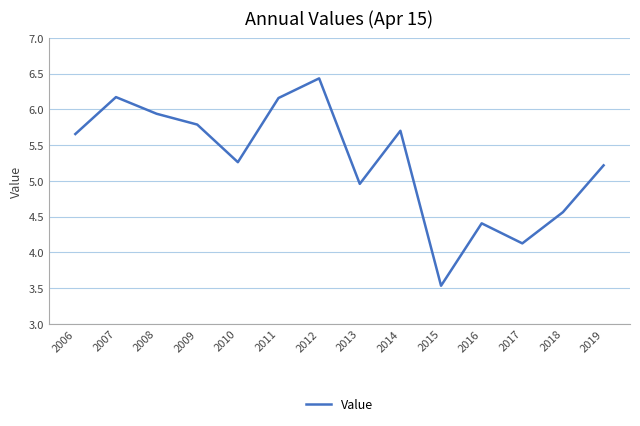

True or false: the data has more than 0 interior local peaks.

True